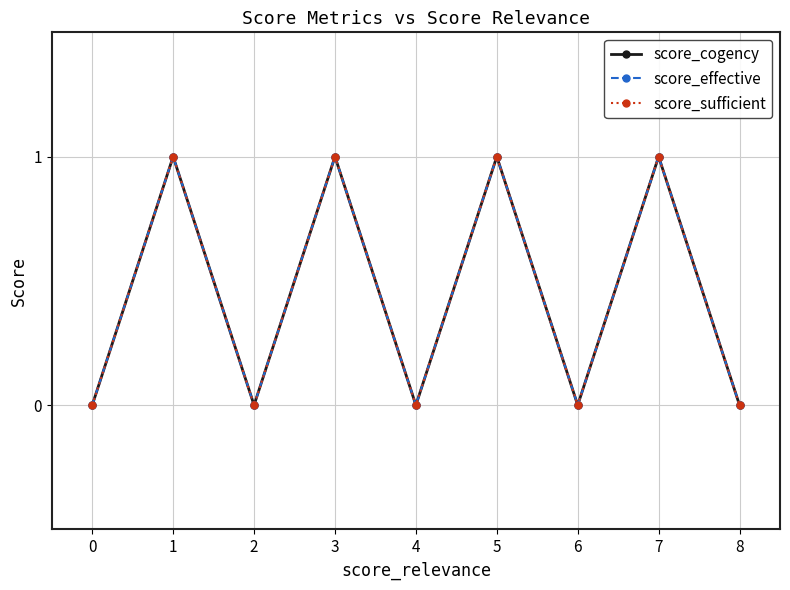

Read the score_effective value at 1.

1